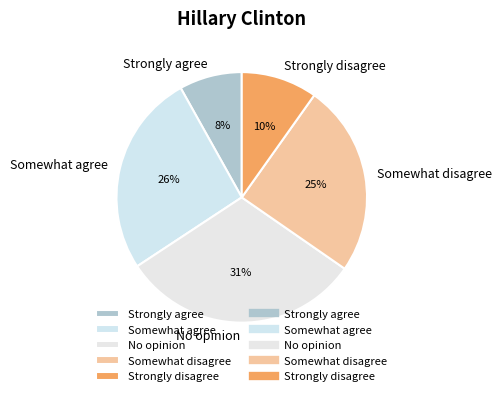

Is the sum of Somewhat disagree and Somewhat agree greater than half?

Yes